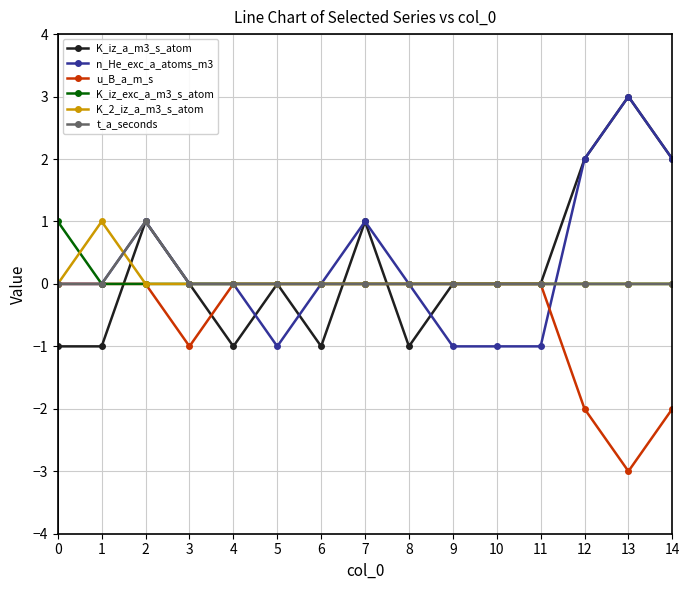

What is the difference between the highest and lowest values at 6?

1